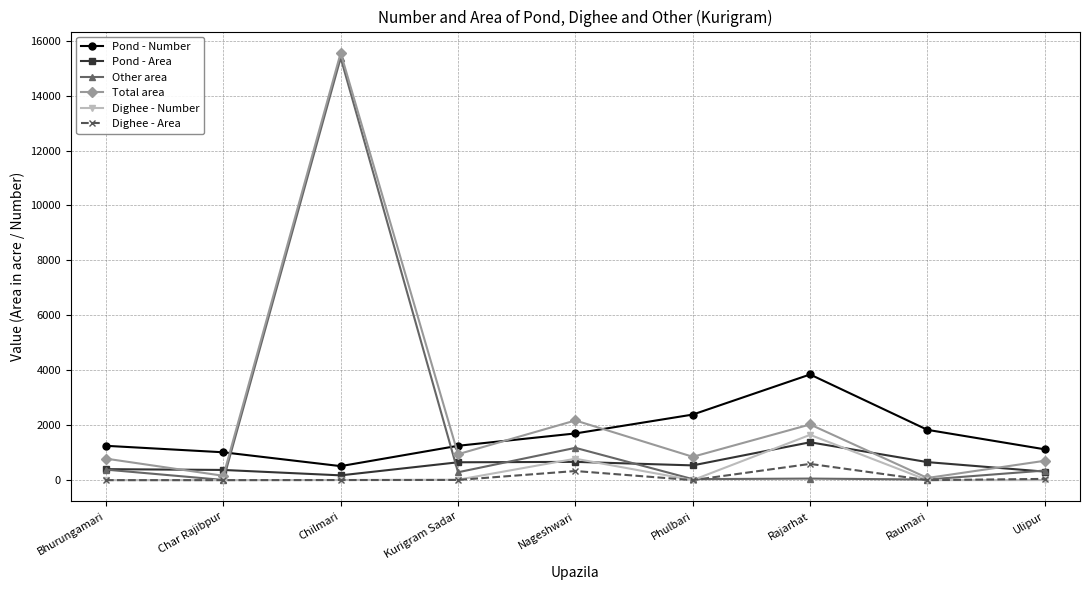

Rank the series by their maximum value, from lowest to highest.

Dighee - Area, Pond - Area, Dighee - Number, Pond - Number, Other area, Total area